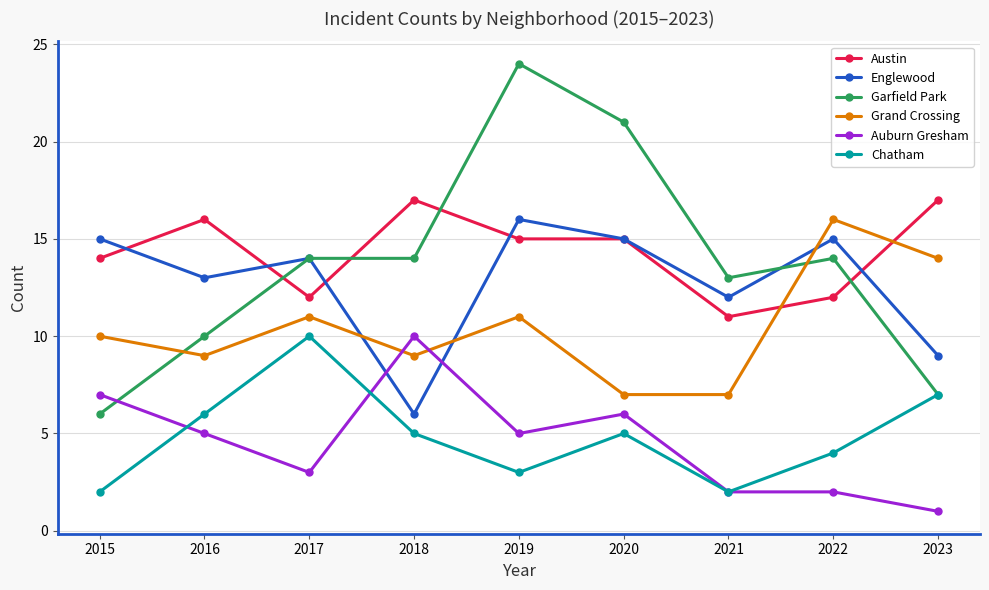

The Englewood series shows 9 at 2023. True or false?

True